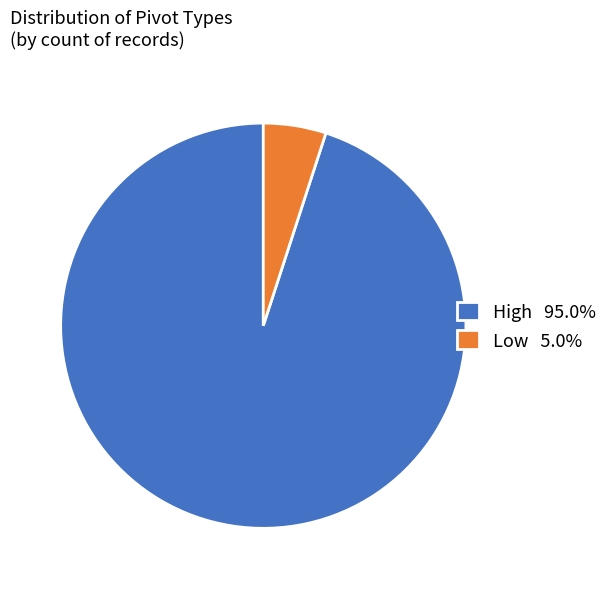

Do Low 5.0% and High 95.0% together represent more than half of the pie?

Yes